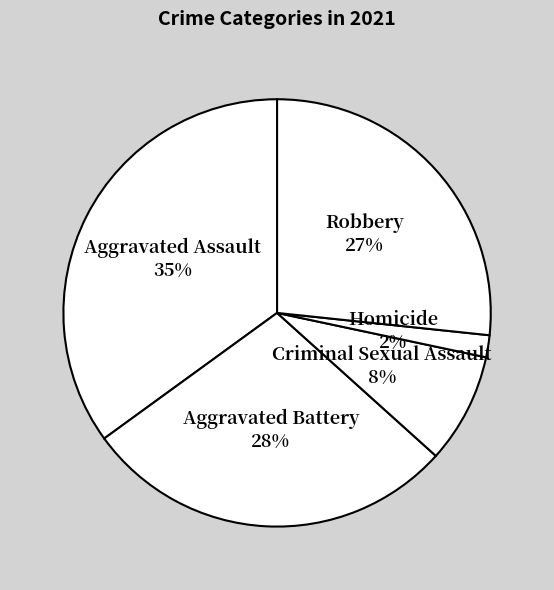

The Homicide slice represents 7% of the pie. True or false?

False